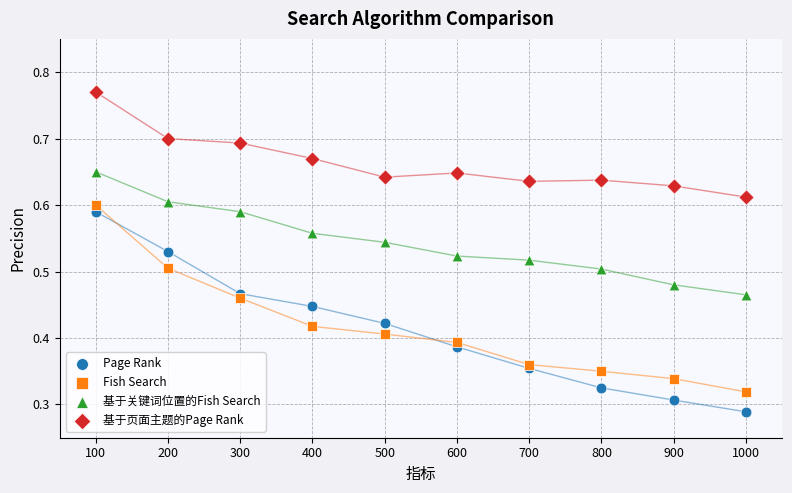

What is the X range (max minus min) for the scatter plot?

900.0